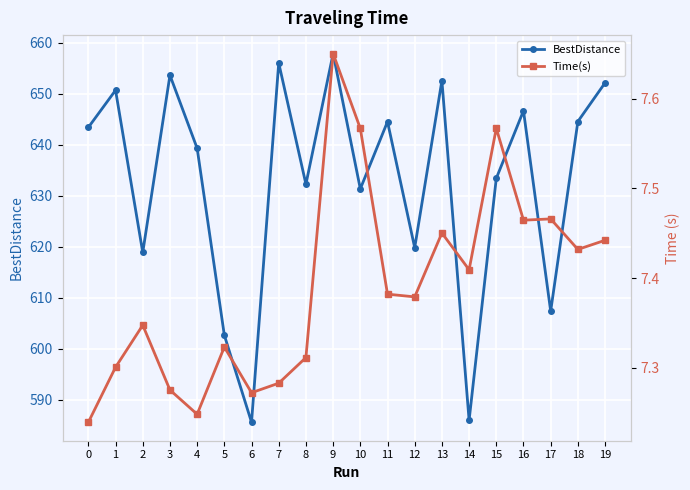

What is the difference between the maximum and minimum values in the Time(s) series?

0.4